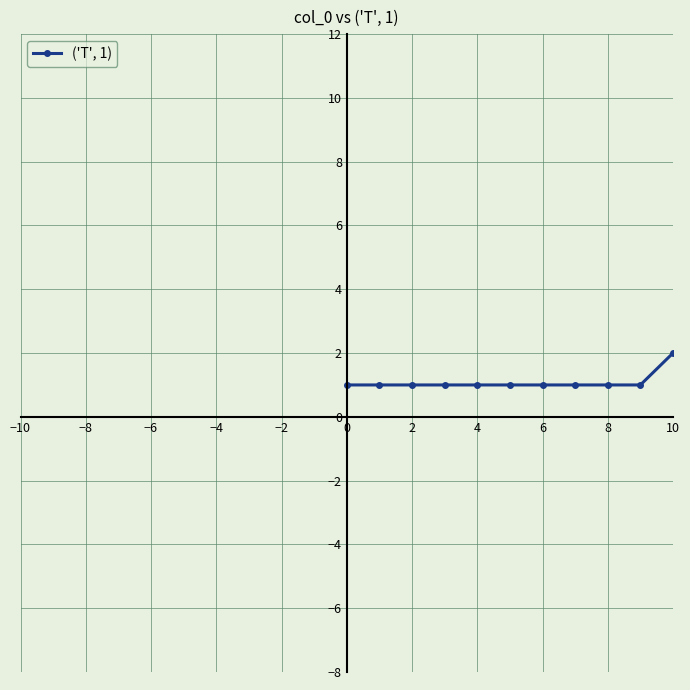

What is the sum of all values?

30